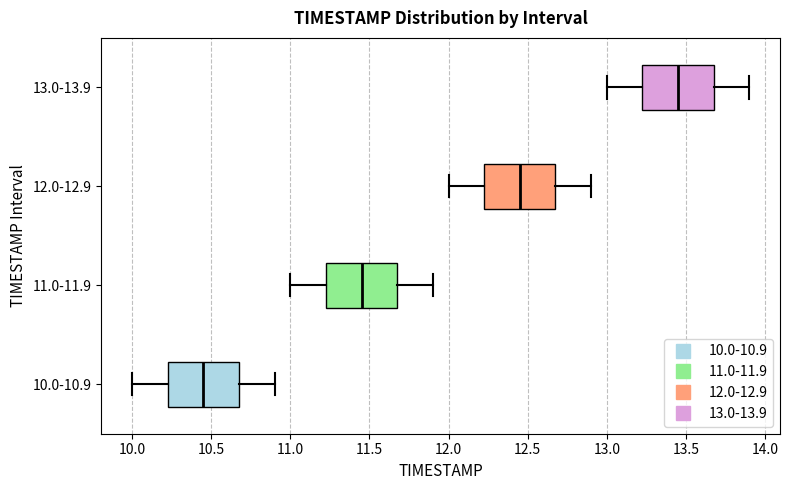

Reading bottom to top, transcribe this box plot: for each box, give where its median line is, the range the box spans, and where its two whiskers end, as read against the x-axis. The values are not printed on the chart, so give them approximately, as read against the axis.

10.0-10.9: median 10.45, box 10.25 to 10.70, whiskers 10.00 to 10.90
11.0-11.9: median 11.45, box 11.25 to 11.70, whiskers 11.00 to 11.90
12.0-12.9: median 12.45, box 12.25 to 12.70, whiskers 12.00 to 12.90
13.0-13.9: median 13.45, box 13.25 to 13.70, whiskers 13.00 to 13.90